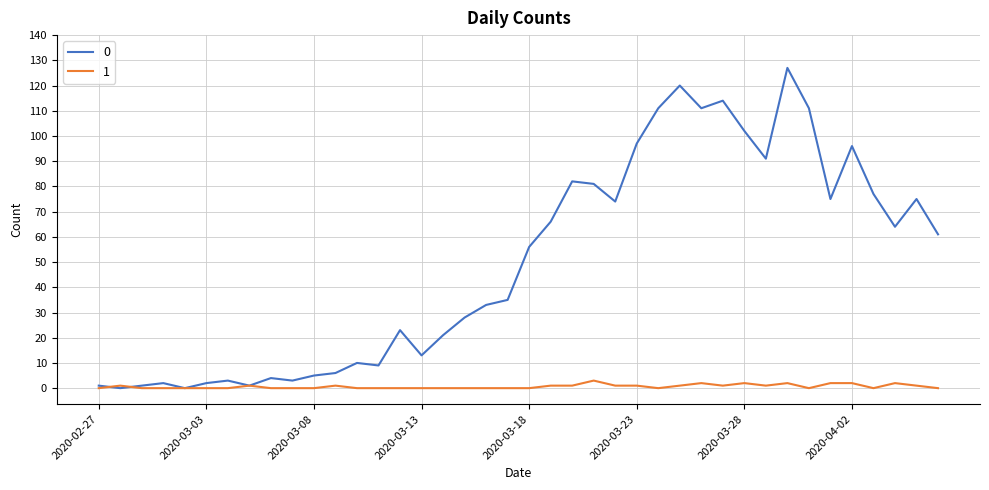

List the series in order of their overall mean, lowest first.

1, 0